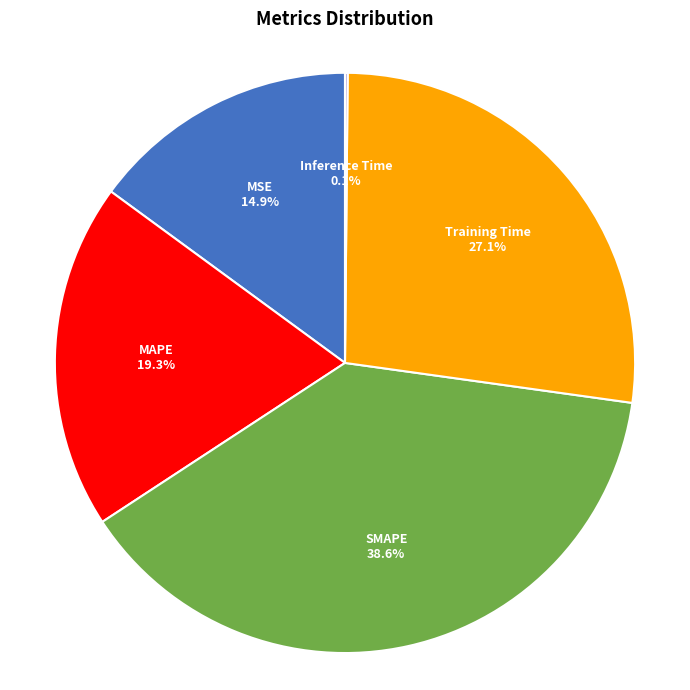

To the nearest percent, what portion does SMAPE represent?

39%